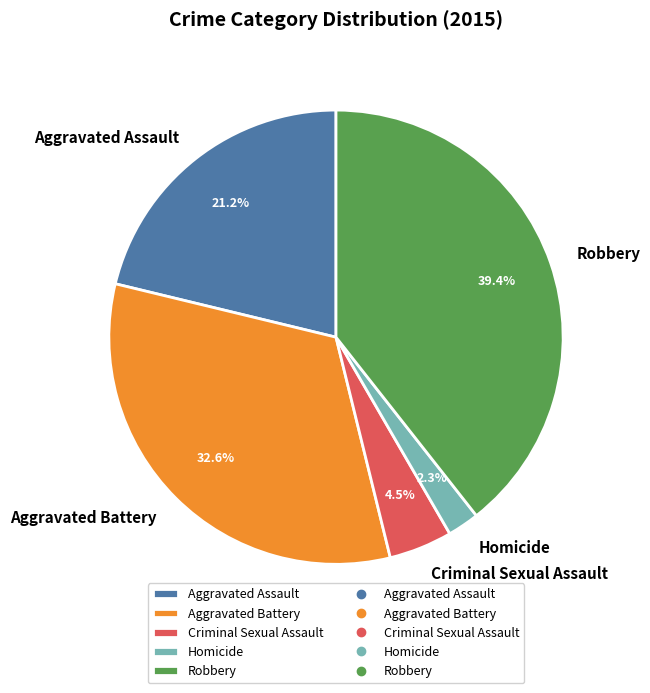

What percentage do Criminal Sexual Assault and Robbery together represent?

43.9%